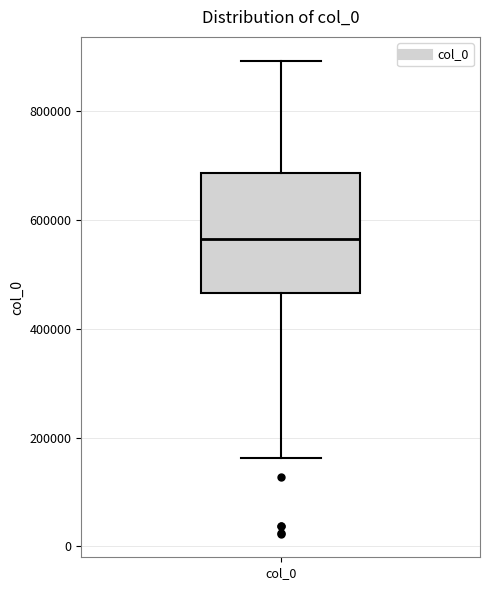

Read this box plot against the y-axis: the position of the median line, the range covered by the box, and the ends of both whiskers. The values are not printed on the chart, so give them approximately, as read against the axis.

median 560000, box 460000 to 680000, whiskers 160000 to 900000